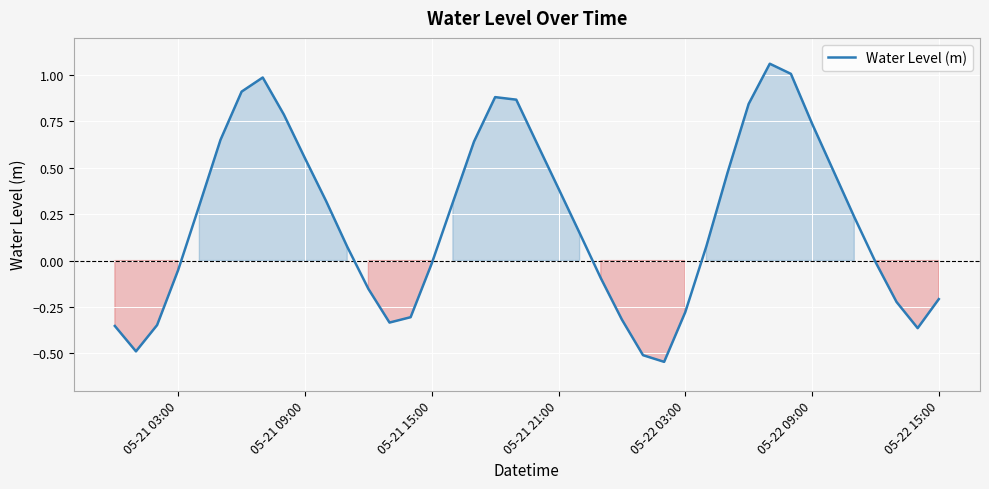

What is the difference between the maximum and minimum values?

1.6